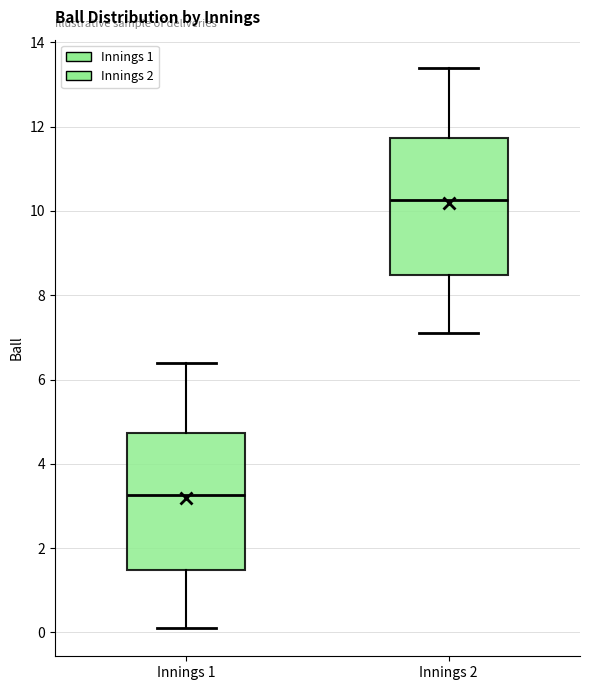

Reading left to right, transcribe this box plot: for each box, give where its median line is, the range the box spans, and where its two whiskers end, as read against the y-axis. The values are not printed on the chart, so give them approximately, as read against the axis.

Innings 1: median 3.2, box 1.4 to 4.8, whiskers 0.2 to 6.4
Innings 2: median 10.2, box 8.4 to 11.8, whiskers 7.2 to 13.4